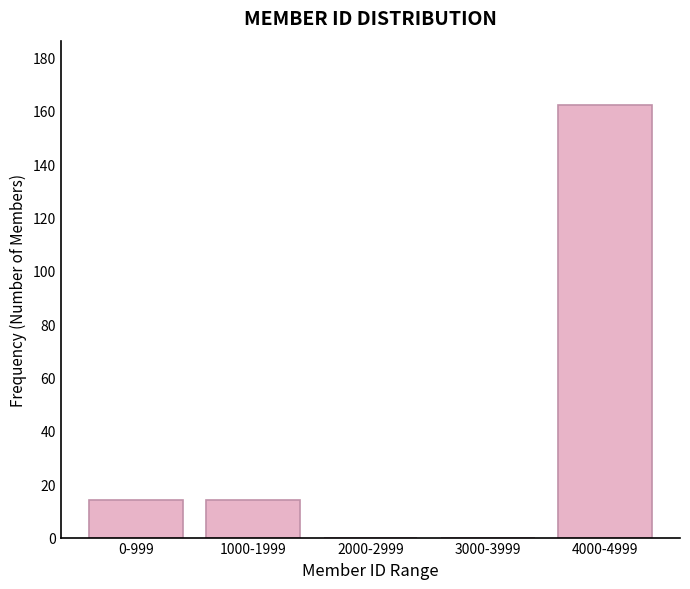

Reading left to right, extract all data points from this chart.

0-999=14	1000-1999=14	2000-2999=0	3000-3999=0	4000-4999=162